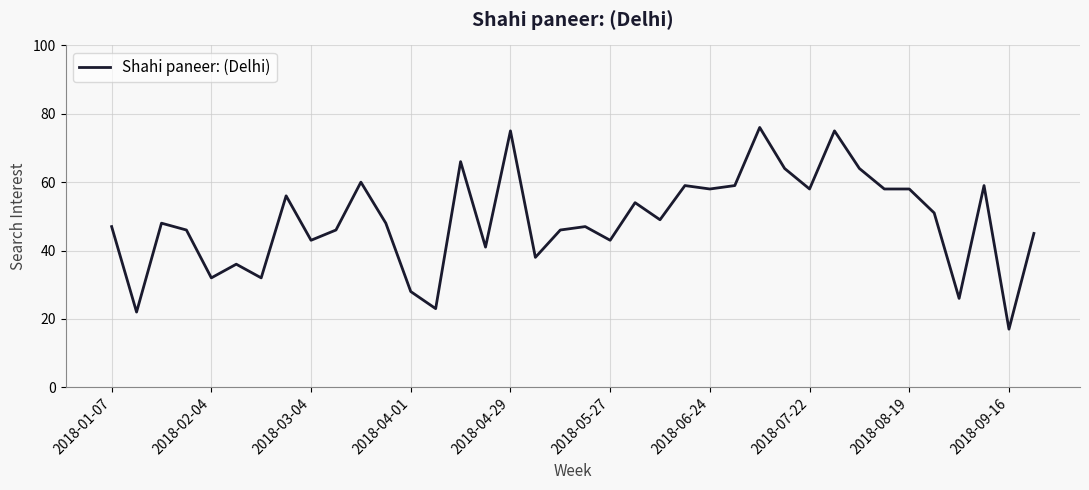

What is the maximum value shown in the chart?

76